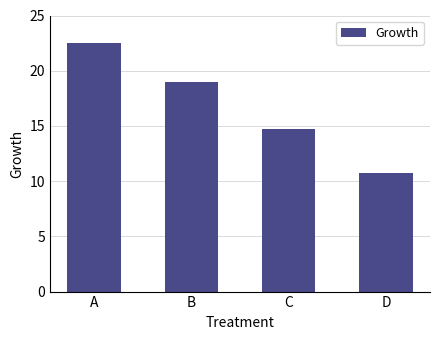

The value at B is 4.8. True or false?

False